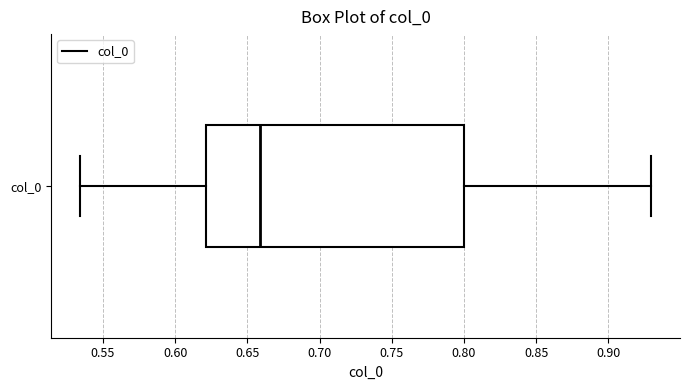

Where is the right edge of the box for col_0 on the x-axis? The values are not printed on the chart, so give them approximately, as read against the axis.

0.800